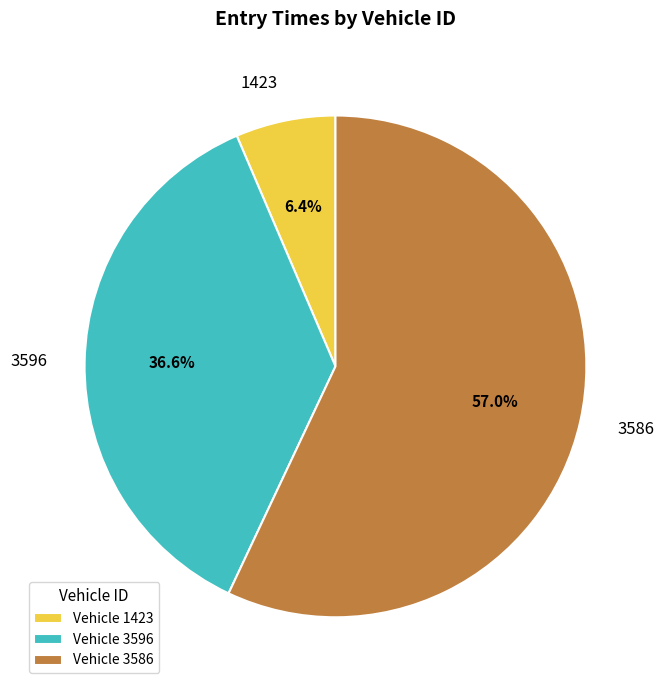

What is the largest slice in the pie chart?

3586